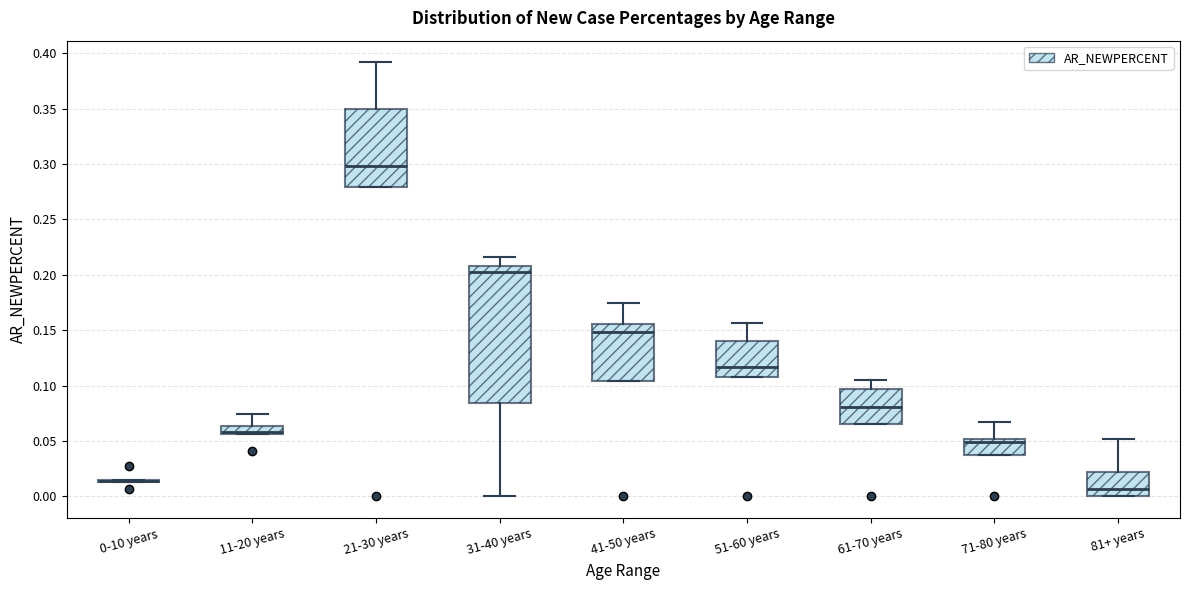

Reading left to right, transcribe this box plot: for each box, give where its median line is, the range the box spans, and where its two whiskers end, as read against the y-axis. The values are not printed on the chart, so give them approximately, as read against the axis.

0-10 years: box collapsed to a line at 0.015, whiskers 0.015 to 0.015
11-20 years: median 0.060, box 0.055 to 0.065, whiskers 0.055 to 0.075
21-30 years: median 0.300, box 0.280 to 0.350, whiskers 0.280 to 0.390
31-40 years: median 0.205, box 0.085 to 0.210, whiskers 0.000 to 0.215
41-50 years: median 0.150, box 0.105 to 0.155, whiskers 0.105 to 0.175
51-60 years: median 0.115, box 0.110 to 0.140, whiskers 0.110 to 0.155
61-70 years: median 0.080, box 0.065 to 0.095, whiskers 0.065 to 0.105
71-80 years: median 0.050 (just below the box's upper edge), box 0.035 to 0.050, whiskers 0.035 to 0.070
81+ years: median 0.005, box 0.000 to 0.020, whiskers 0.000 to 0.050